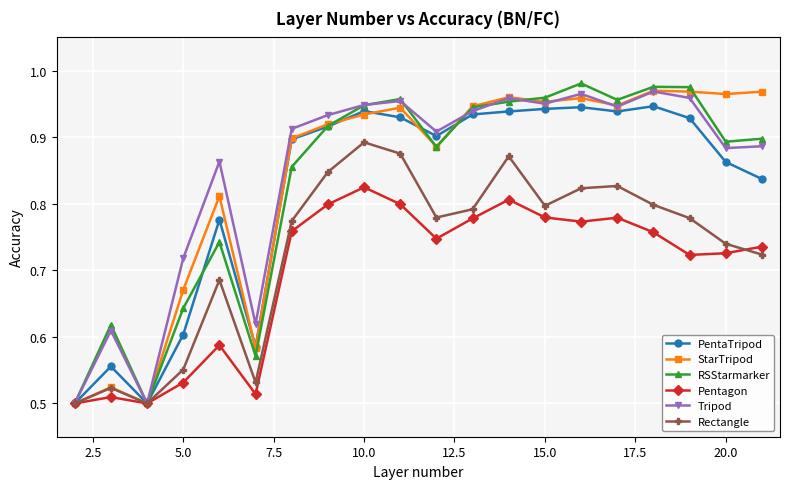

At how many categories does at least one series exceed 0?

20